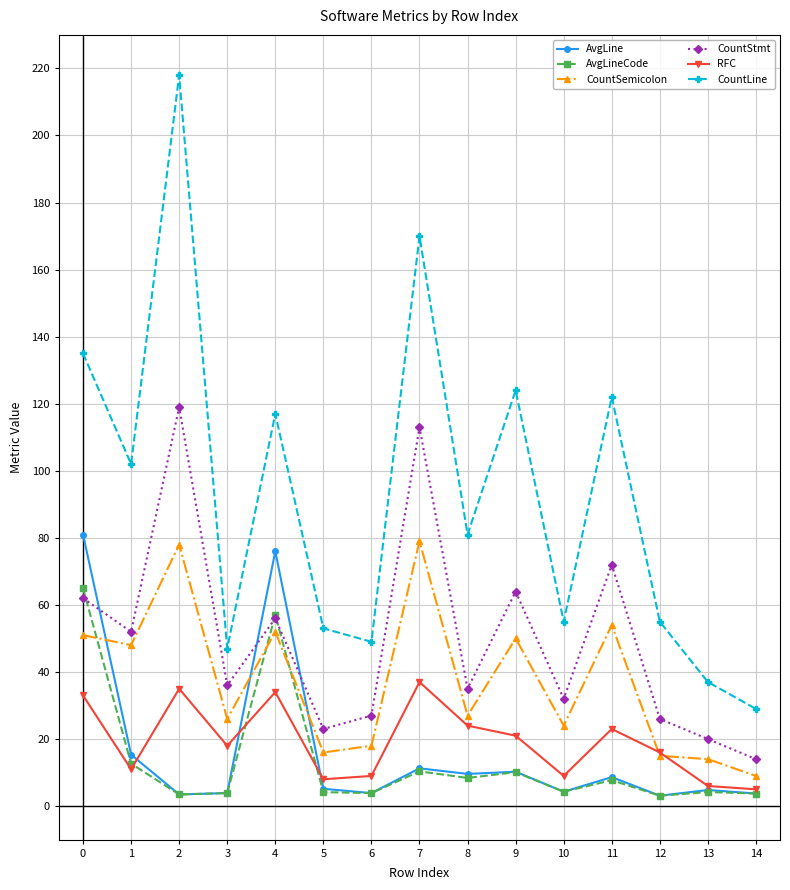

At which label does CountStmt first exceed 36?

0